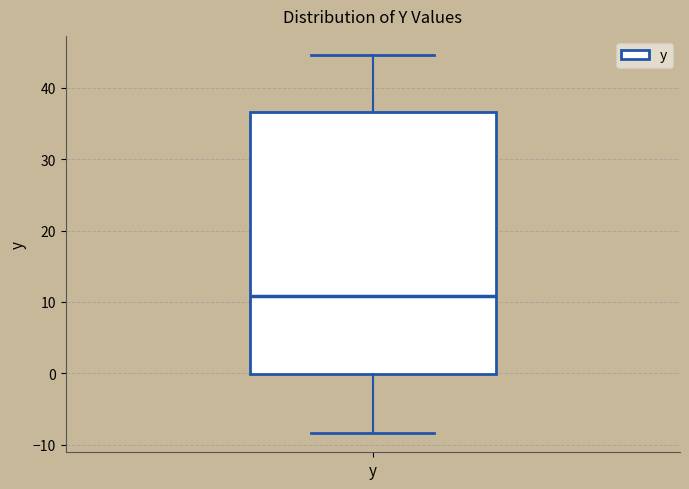

Transcribe this box plot: give where the median line is, the range the box spans, and where the two whiskers end, as read against the y-axis. The values are not printed on the chart, so give them approximately, as read against the axis.

median 11, box 0 to 37, whiskers -8 to 45